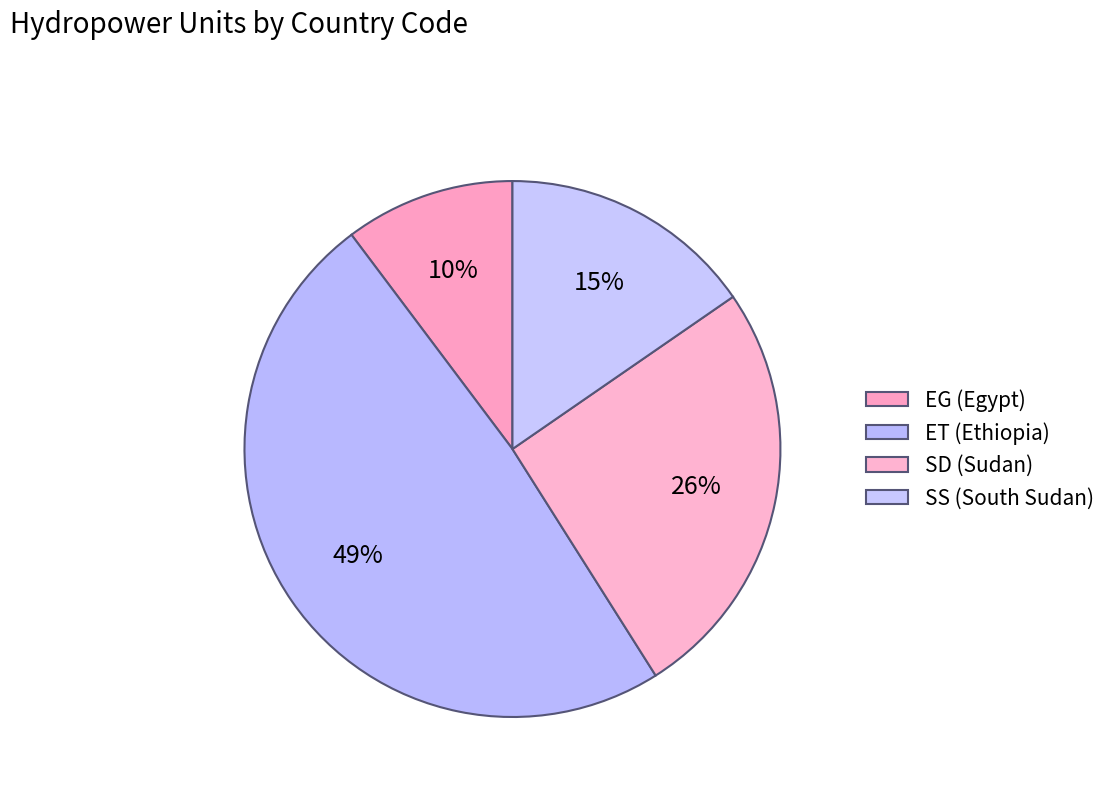

Rank the categories by value from lowest to highest.

EG, SS, SD, ET